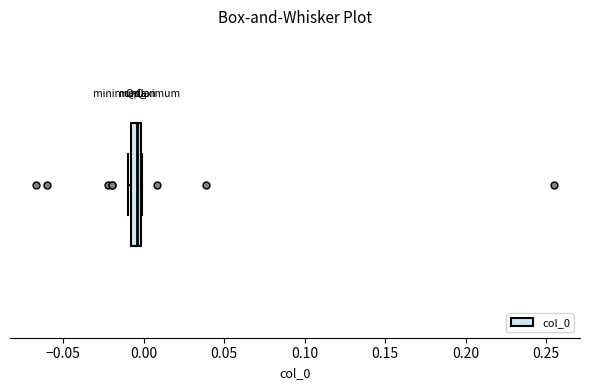

Where does the median line of the box sit on the x-axis? The values are not printed on the chart, so give them approximately, as read against the axis.

-0.005